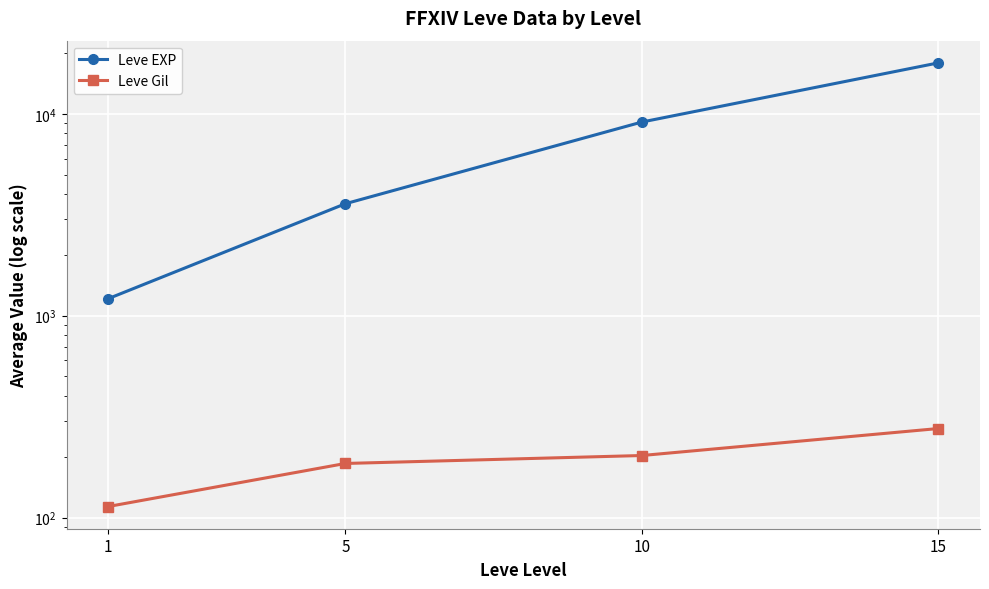

True or false: Leve Gil has a value of 66.8 at 5.

False